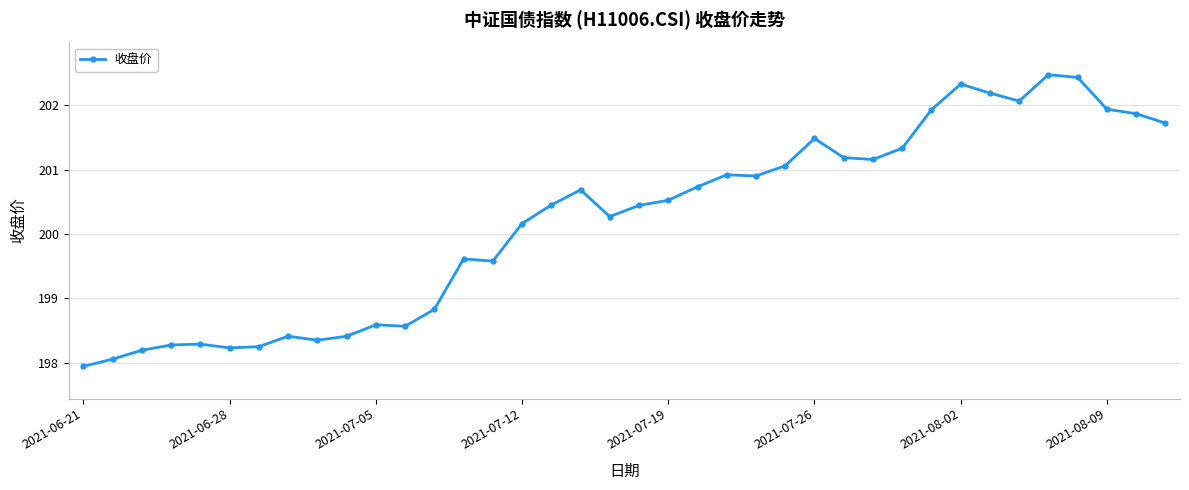

True or false: the data has more than 1 interior local peaks.

True